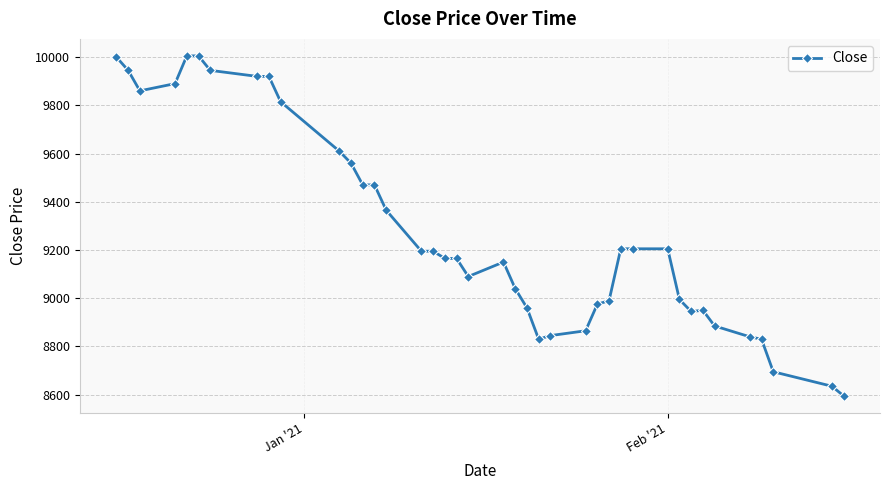

What is the difference between the maximum and minimum values?

1410